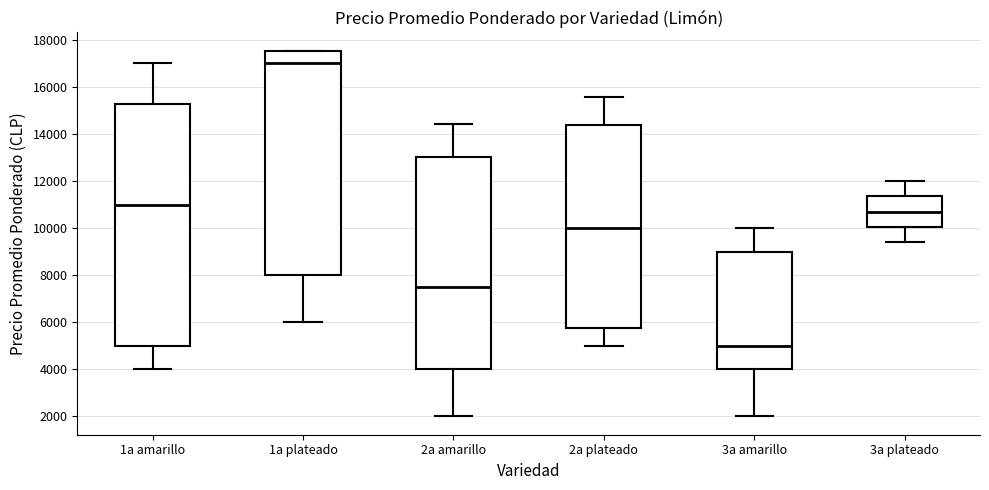

Where does the median line of the box for 1a plateado sit on the y-axis? The values are not printed on the chart, so give them approximately, as read against the axis.

17000